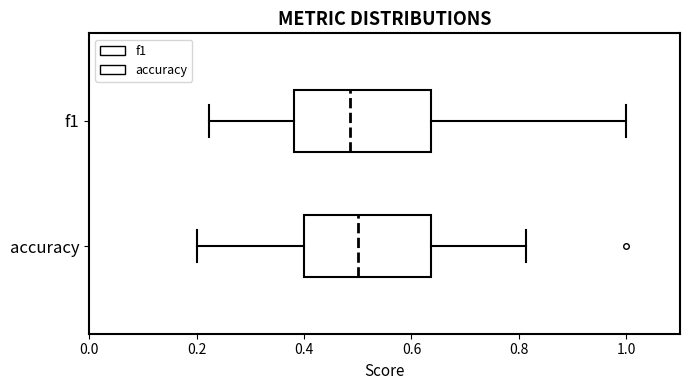

Where is the left edge of the box for accuracy on the x-axis? The values are not printed on the chart, so give them approximately, as read against the axis.

0.40